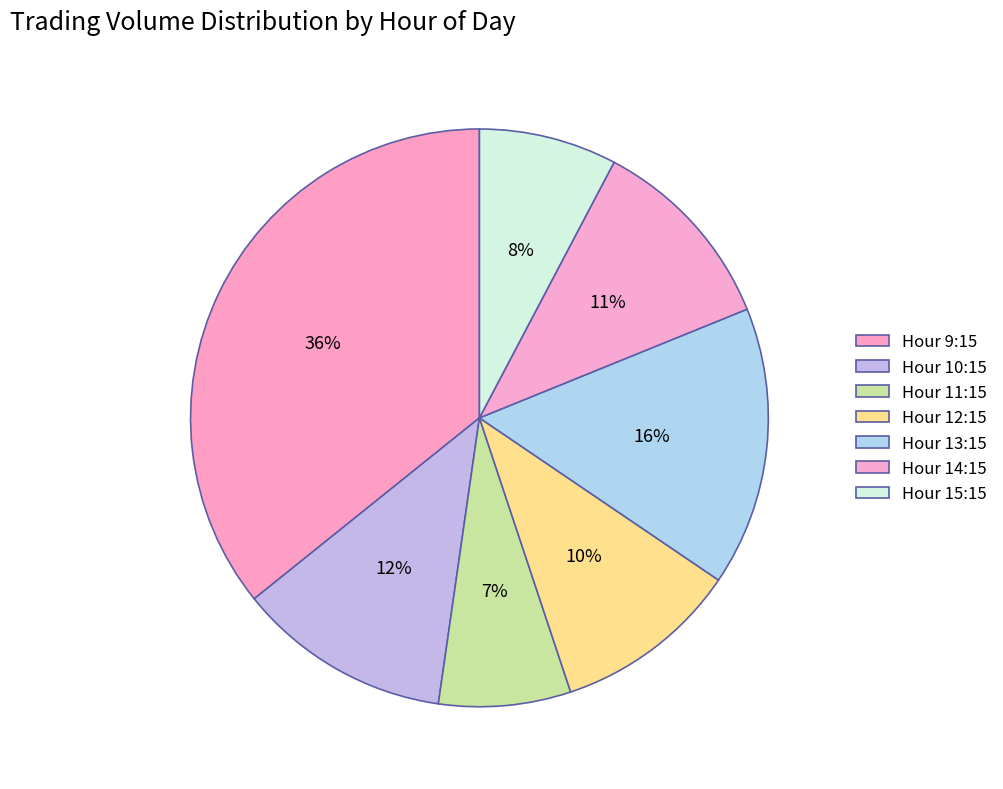

Count the number of slices in the pie.

7